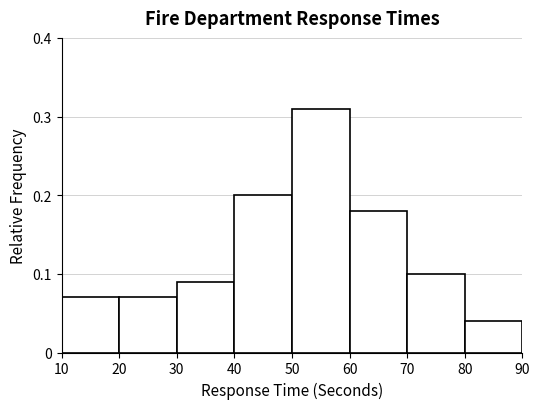

What is the height of the bar covering 10 to 20 on the x-axis? The values are not printed on the chart, so give them approximately, as read against the axis.

0.07